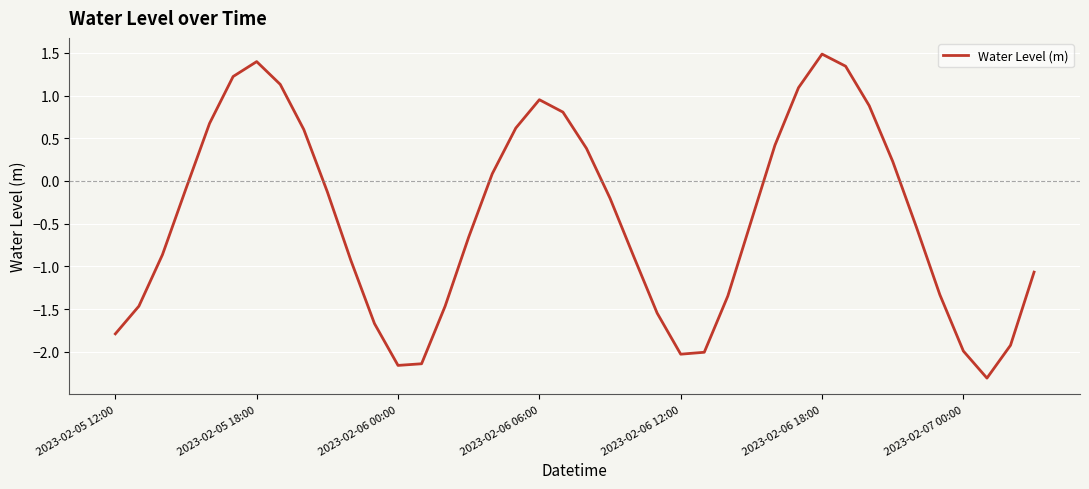

What is the maximum value shown in the chart?

1.5